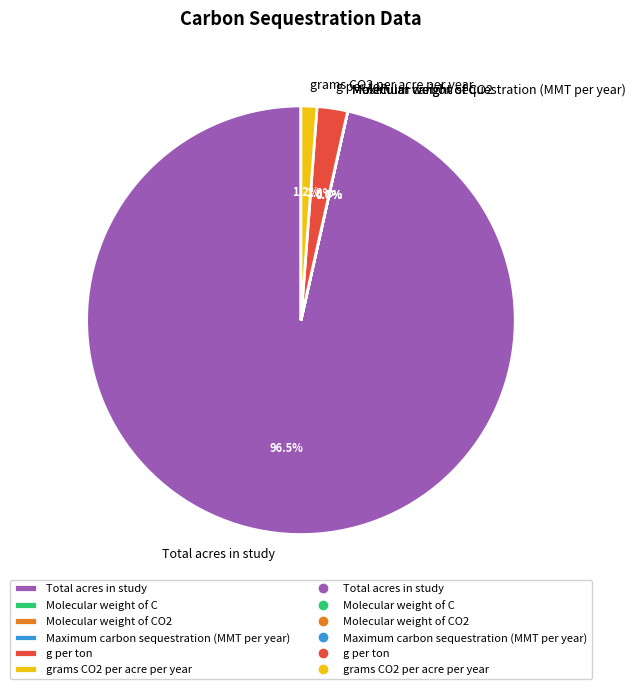

What is the largest slice in the pie chart?

Total acres in study